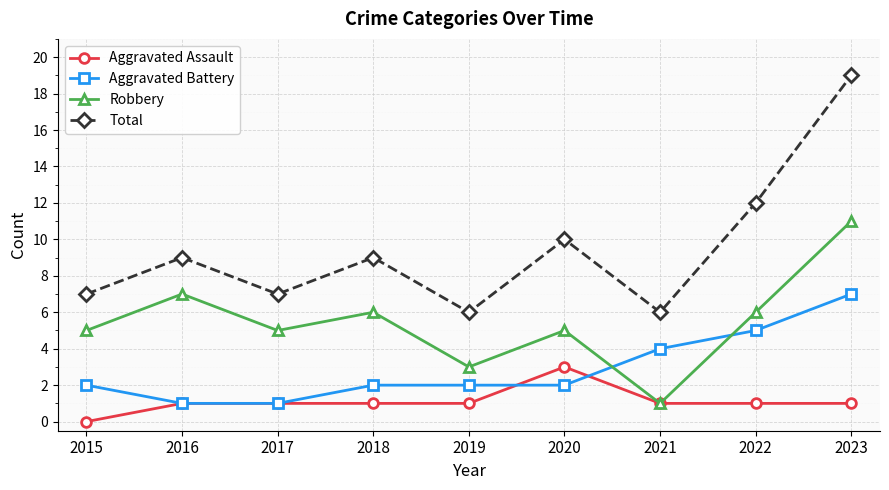

Is it true that Robbery equals 1 at 2017?

False